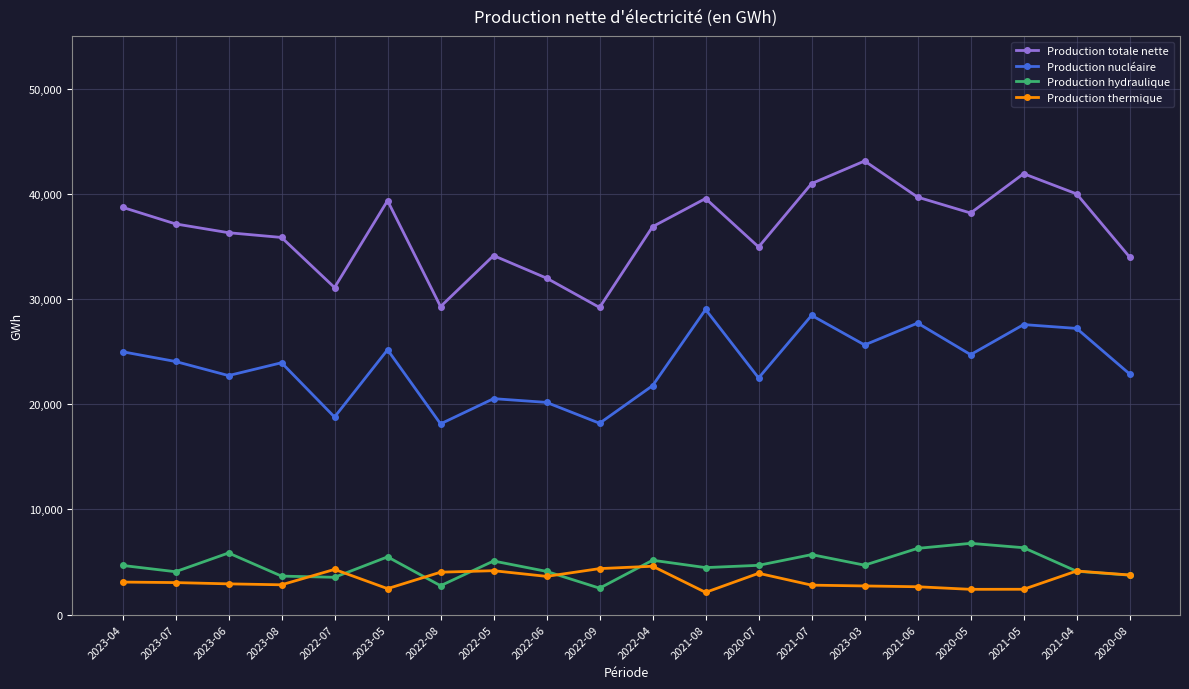

Between 2023-03 and 2020-05, which series saw the biggest shift?

Production totale nette